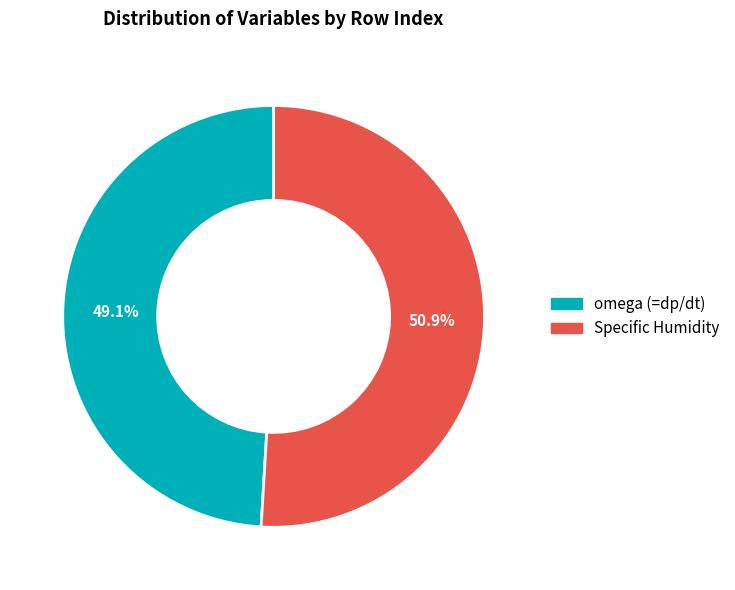

Rank the categories by value from highest to lowest.

Specific Humidity, omega (=dp/dt)